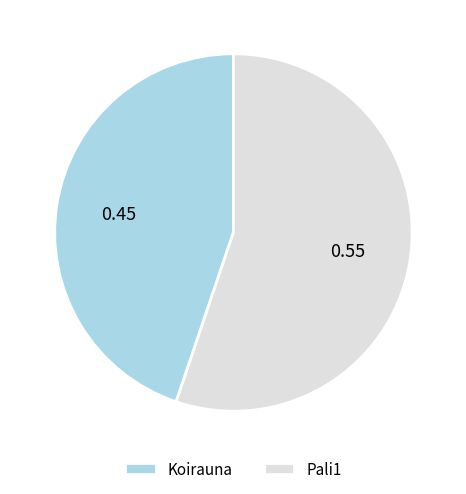

Rank the categories by value from highest to lowest.

Pali1, Koirauna